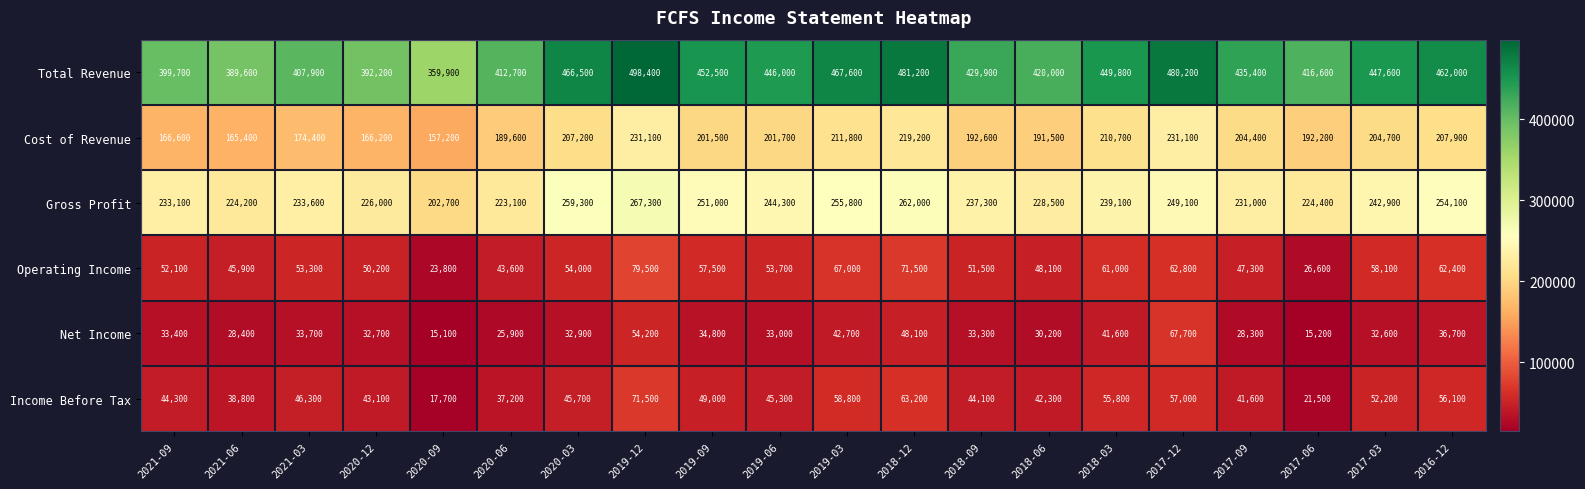

Is it true that Operating Income equals 23800 at 2020-09?

True